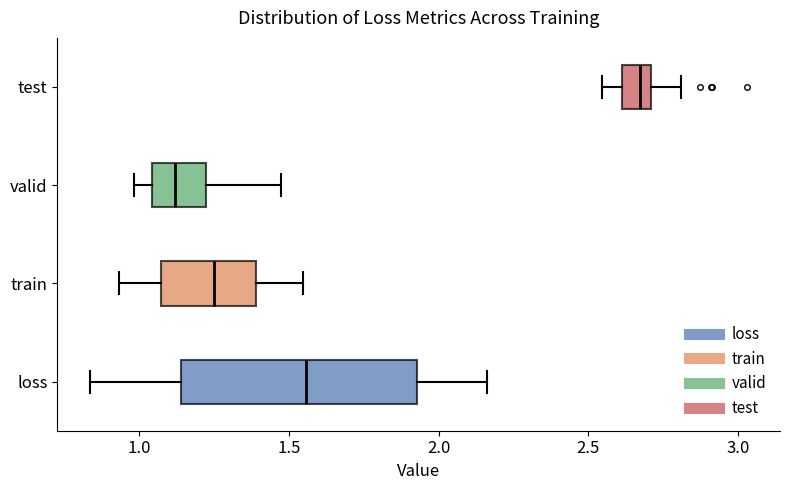

Reading bottom to top, read every box against the x-axis: the position of its median line, the range the box covers, and the ends of its whiskers. The values are not printed on the chart, so give them approximately, as read against the axis.

loss: median 1.55, box 1.15 to 1.95, whiskers 0.85 to 2.15
train: median 1.25, box 1.05 to 1.40, whiskers 0.95 to 1.55
valid: median 1.10, box 1.05 to 1.20, whiskers 1.00 to 1.45
test: median 2.65, box 2.60 to 2.70, whiskers 2.55 to 2.80